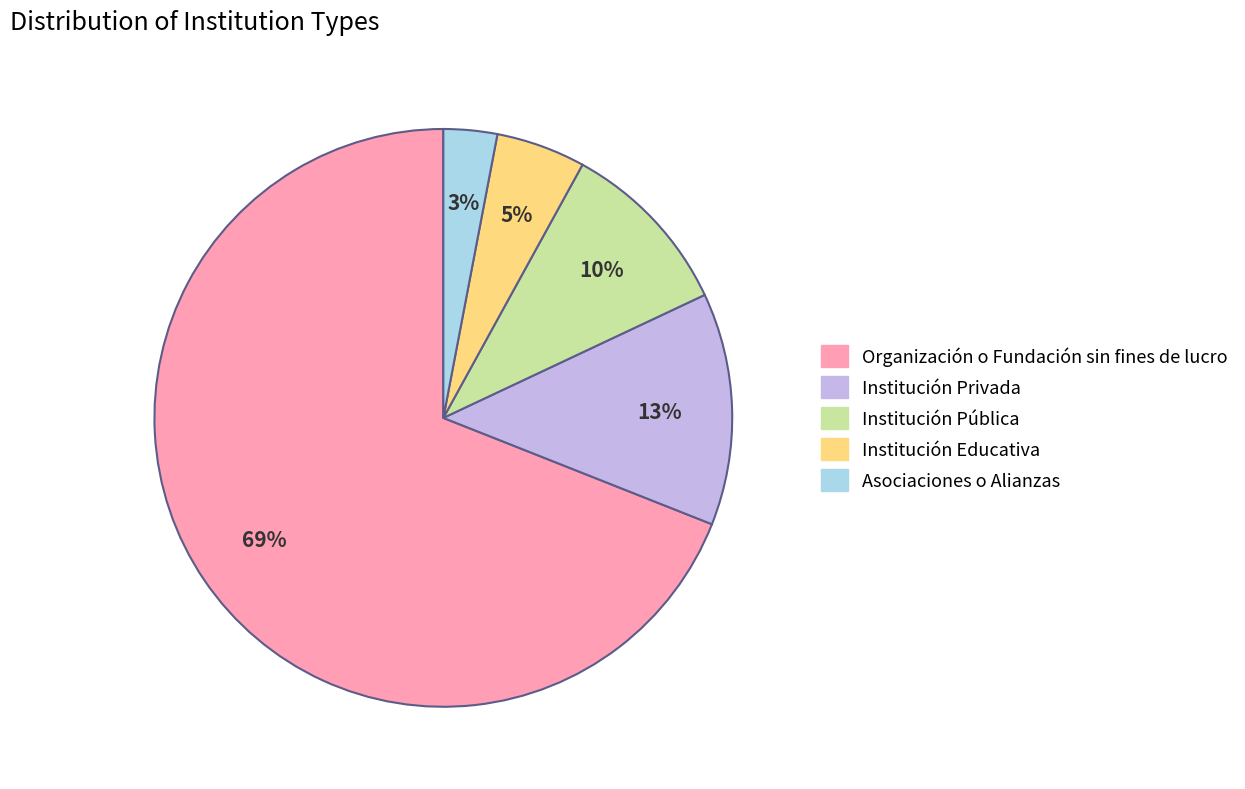

To the nearest percent, what portion does Institución Pública represent?

10%